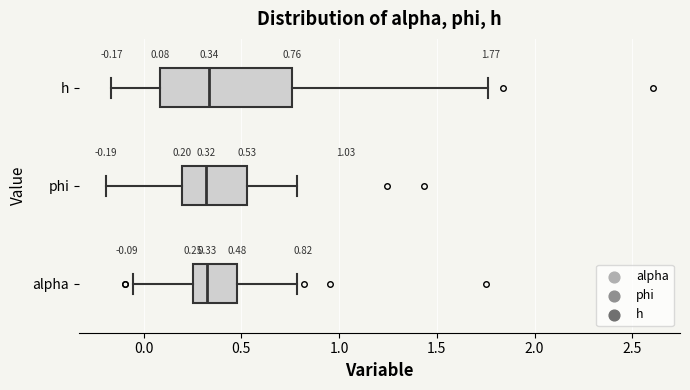

Comparing the boxes themselves (not the whiskers), which one is the widest?

h